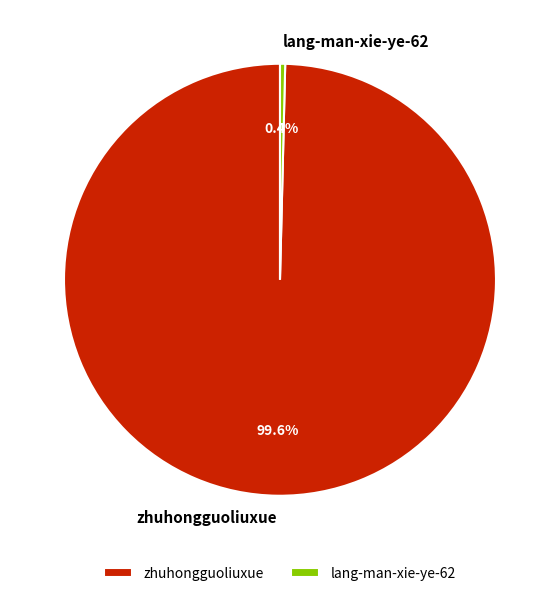

Is there a majority slice in this chart?

Yes